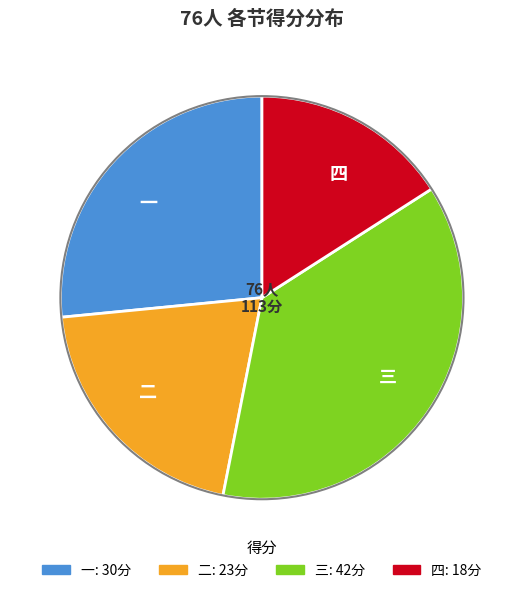

The 二 slice represents 6% of the pie. True or false?

False